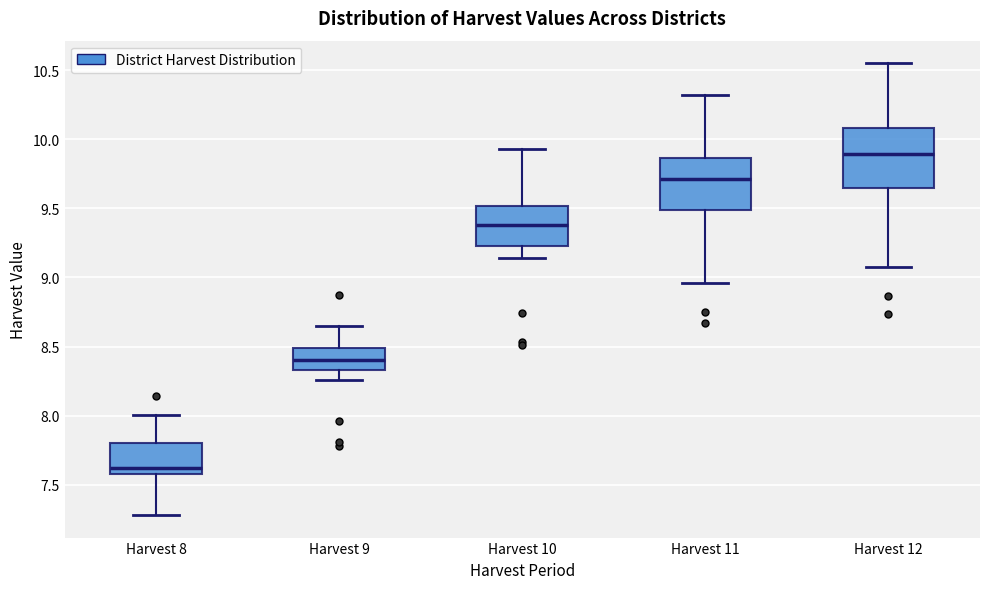

Reading left to right, transcribe this box plot: for each box, give where its median line is, the range the box spans, and where its two whiskers end, as read against the y-axis. The values are not printed on the chart, so give them approximately, as read against the axis.

Harvest 8: median 7.60 (just above the box's lower edge), box 7.60 to 7.80, whiskers 7.30 to 8.00
Harvest 9: median 8.40, box 8.35 to 8.50, whiskers 8.25 to 8.65
Harvest 10: median 9.40, box 9.25 to 9.50, whiskers 9.15 to 9.95
Harvest 11: median 9.70, box 9.50 to 9.85, whiskers 8.95 to 10.30
Harvest 12: median 9.90, box 9.65 to 10.10, whiskers 9.10 to 10.55